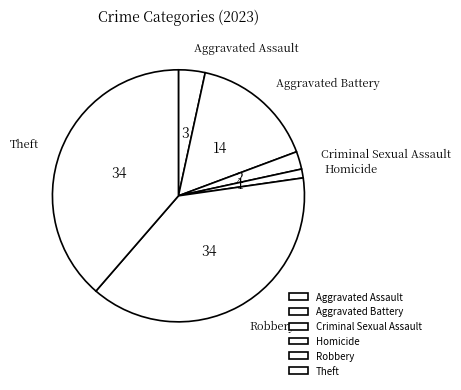

Is there a majority slice in this chart?

No